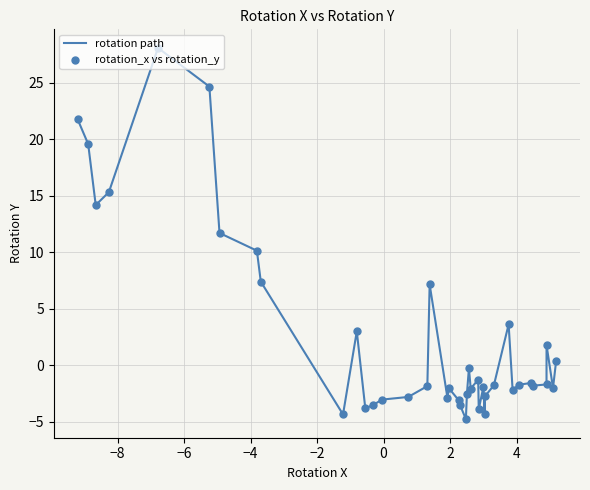

What is the greatest value displayed?

28.1